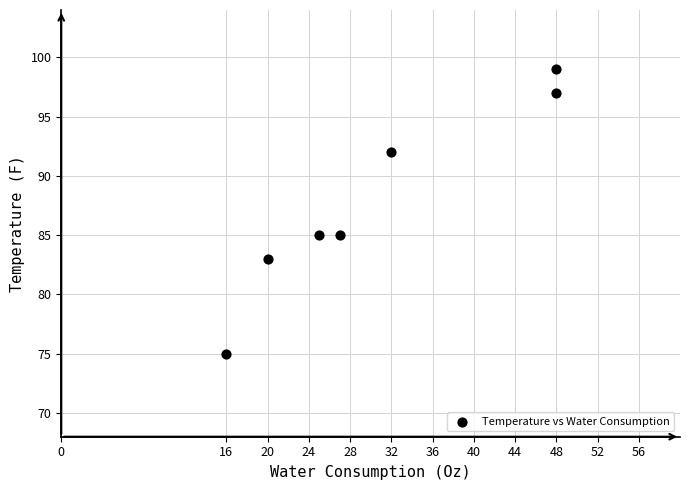

What is the range of X values (max minus min)?

32